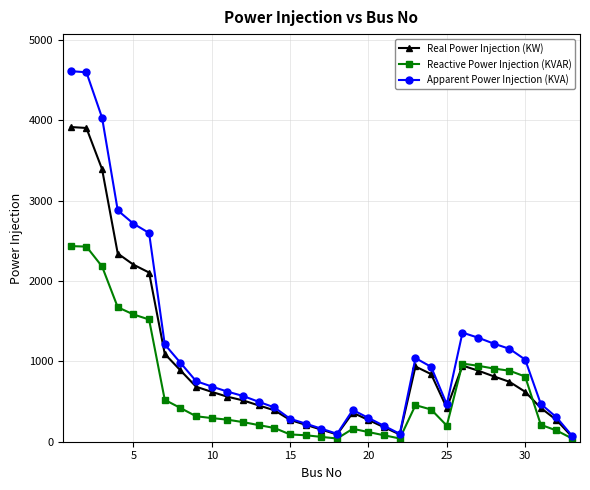

True or false: Apparent Power Injection (KVA) has more than 1 interior local peaks.

True